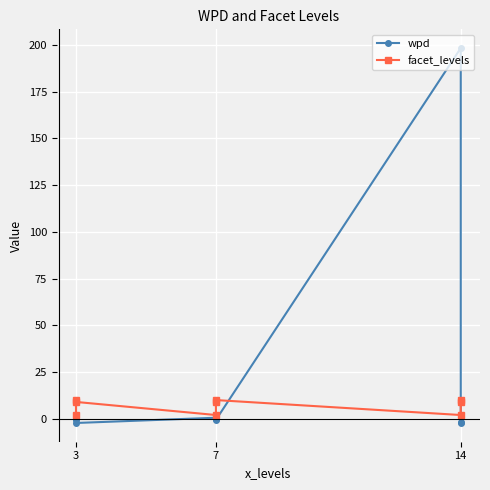

How many times do facet_levels and wpd cross each other?

2